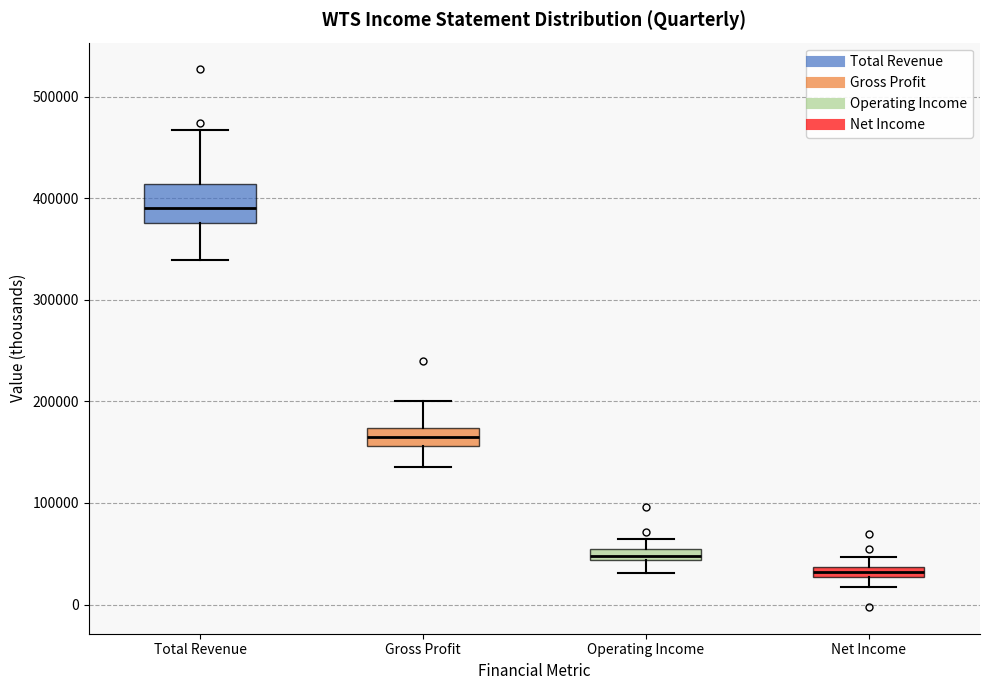

Which box has the lowest median line?

Net Income